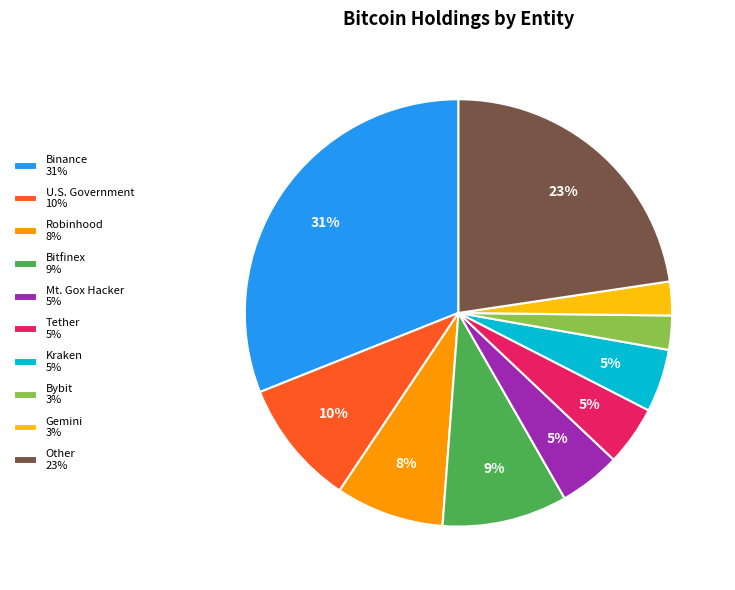

Is Gemini the majority of the pie?

No